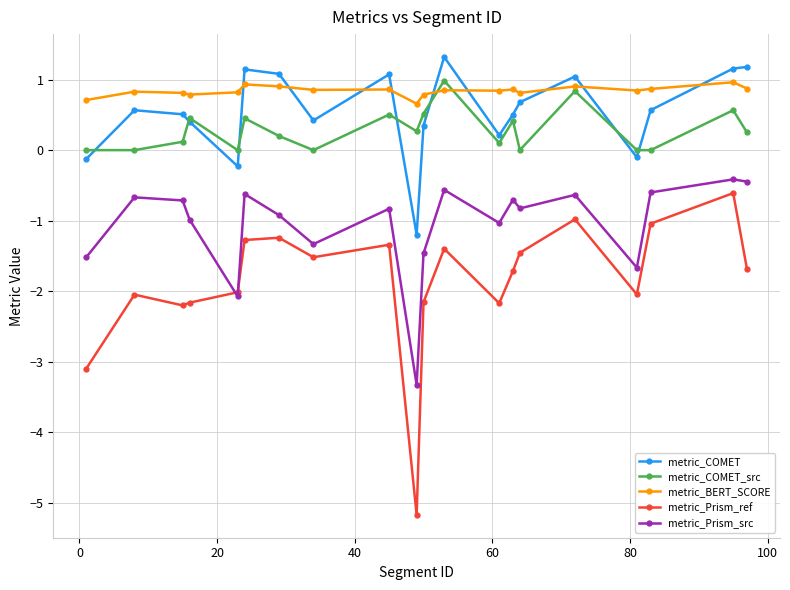

What is the difference between the maximum and minimum values in the metric_Prism_ref series?

4.6